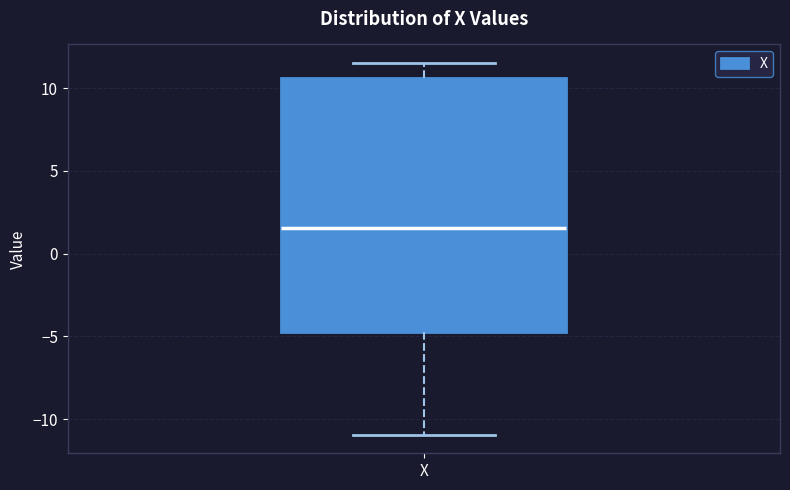

Transcribe this box plot: give where the median line is, the range the box spans, and where the two whiskers end, as read against the y-axis. The values are not printed on the chart, so give them approximately, as read against the axis.

median 1.5, box -4.5 to 10.5, whiskers -11.0 to 11.5